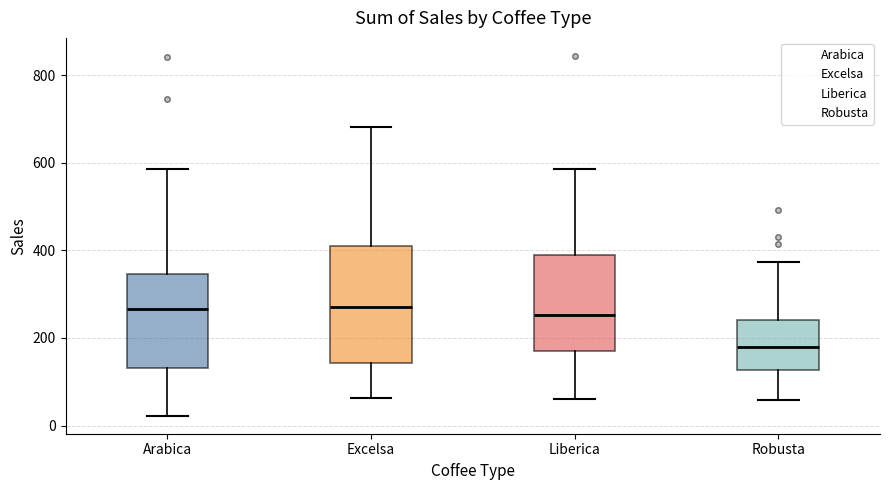

Comparing the boxes themselves (not the whiskers), which one is the tallest?

Excelsa